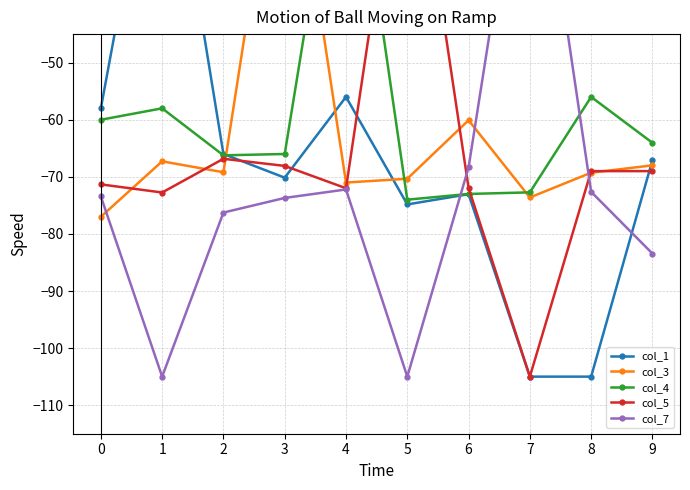

Between 4 and 5, which series saw the biggest shift?

col_4